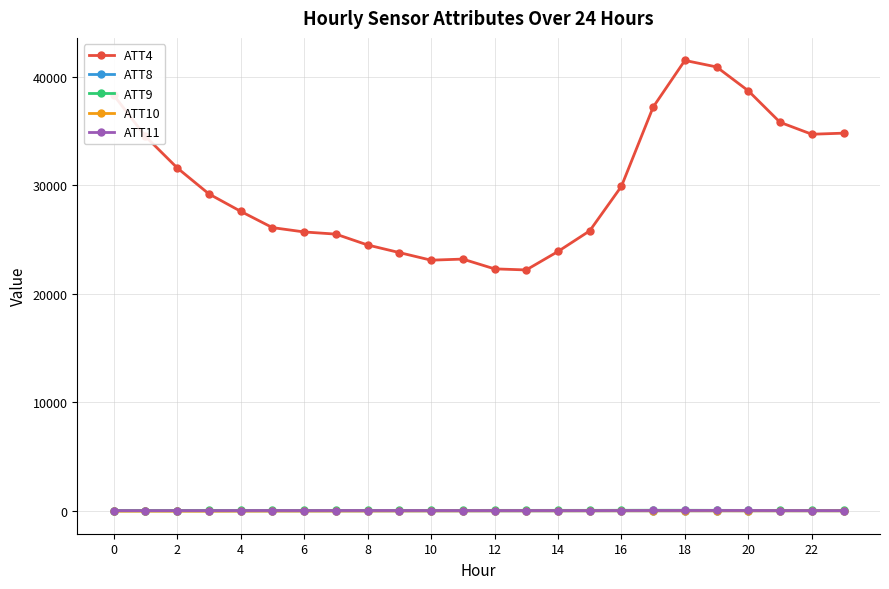

Which series has the largest range (max minus min)?

ATT4